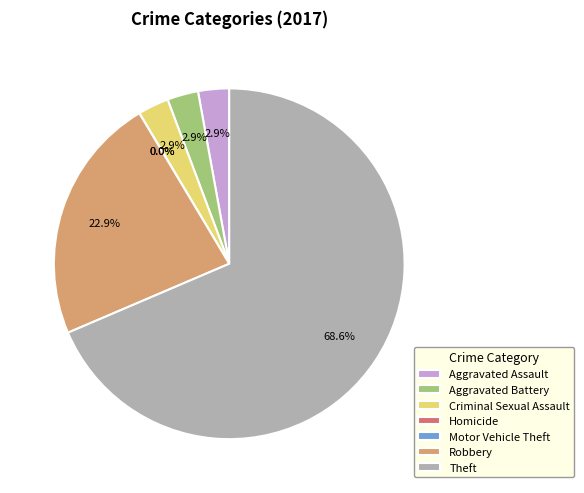

How many slices are in this pie chart?

7